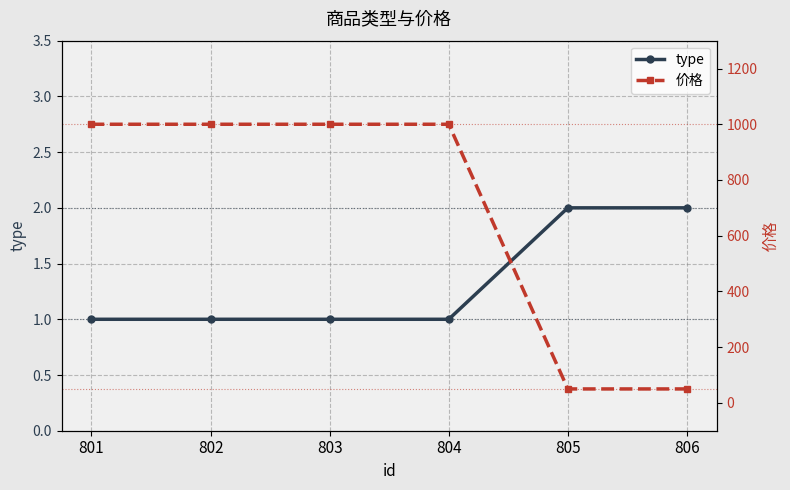

At 802, list the series in order from smallest to largest.

type, 价格